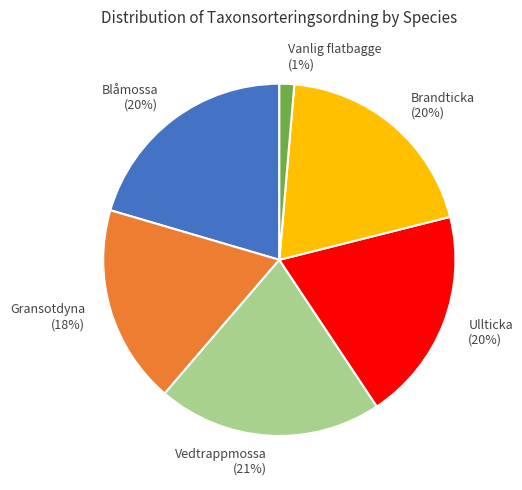

Approximately how many times larger is the value at Vedtrappmossa compared to Ullticka?

1.1